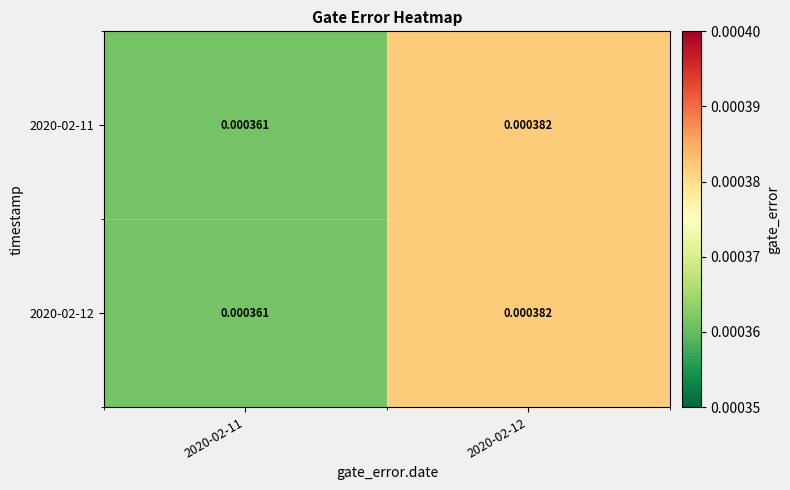

Is the value of 2020-02-11 at 2020-02-11 greater than the value of 2020-02-12 at 2020-02-12?

No